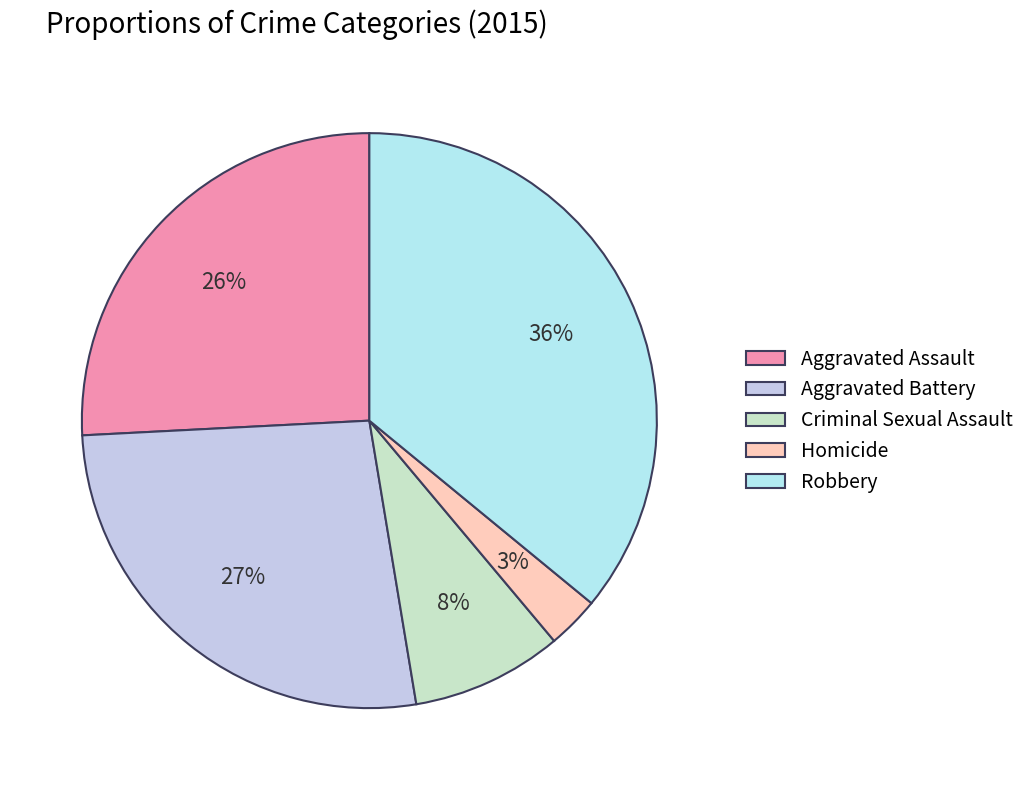

To the nearest percent, what is the average slice percentage?

20%